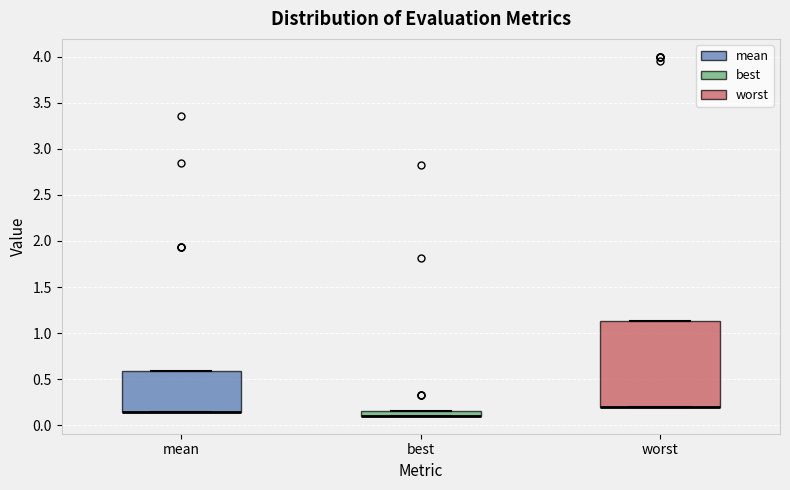

Where is the lower edge of the box for best on the y-axis? The values are not printed on the chart, so give them approximately, as read against the axis.

0.10